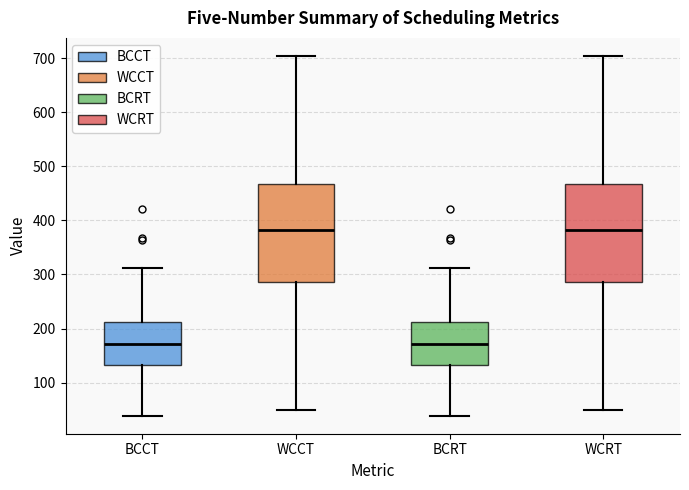

Reading left to right, transcribe this box plot: for each box, give where its median line is, the range the box spans, and where its two whiskers end, as read against the y-axis. The values are not printed on the chart, so give them approximately, as read against the axis.

BCCT: median 170, box 130 to 210, whiskers 40 to 310
WCCT: median 380, box 290 to 470, whiskers 50 to 700
BCRT: median 170, box 130 to 210, whiskers 40 to 310
WCRT: median 380, box 290 to 470, whiskers 50 to 700